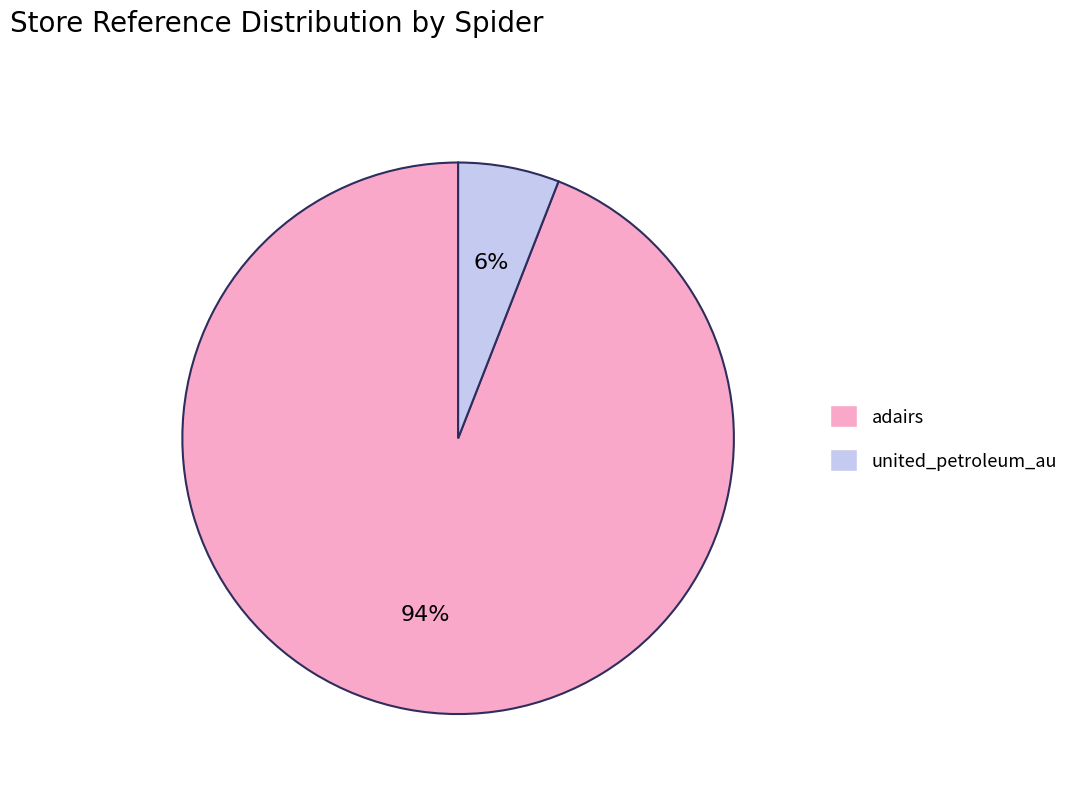

To the nearest percent, what is the combined percentage of adairs and united_petroleum_au?

100%